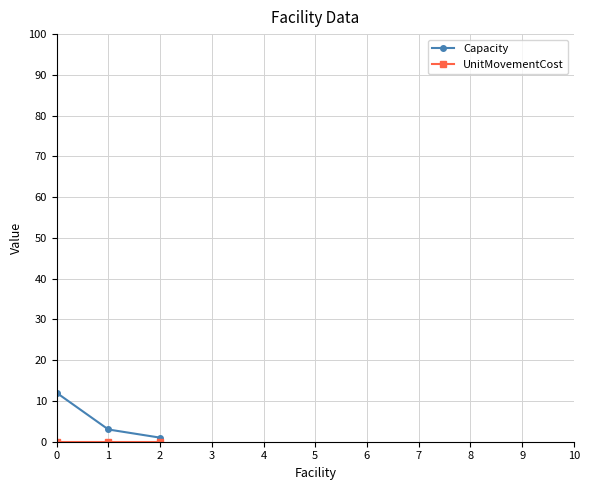

Is it true that Capacity equals 12 at 0?

True